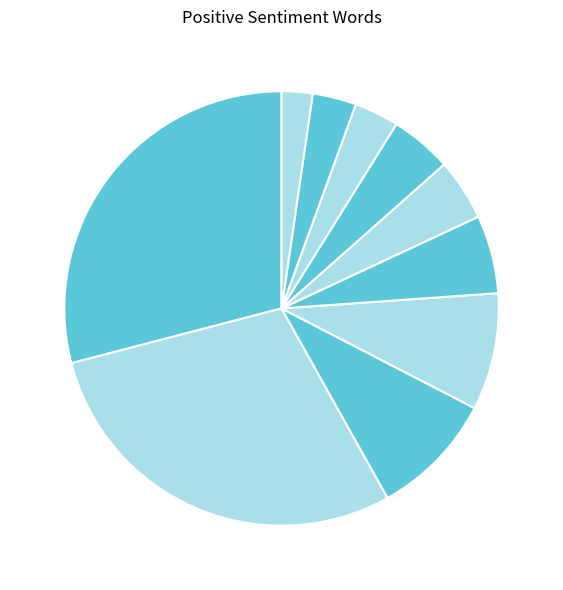

How many slices are in this pie chart?

10